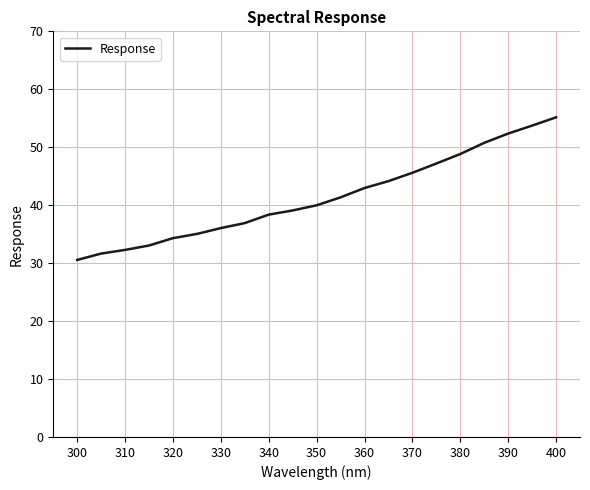

Count the number of data series in this chart.

1